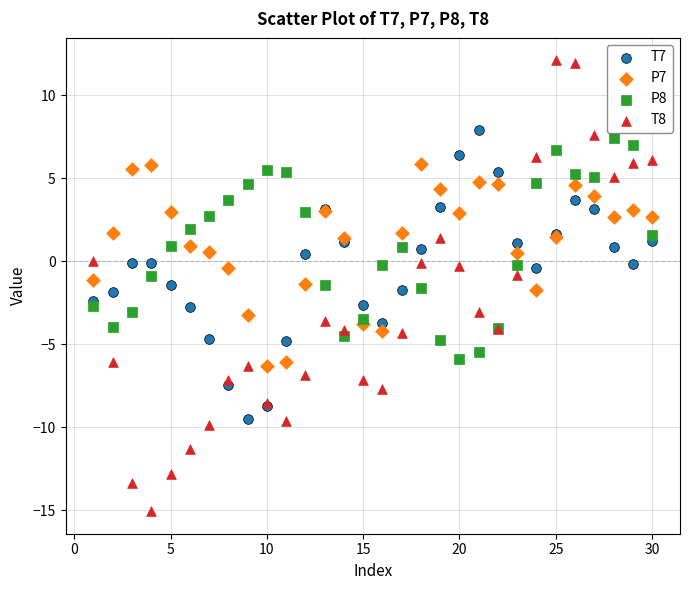

Which series has the largest Y range (max minus min)?

T8